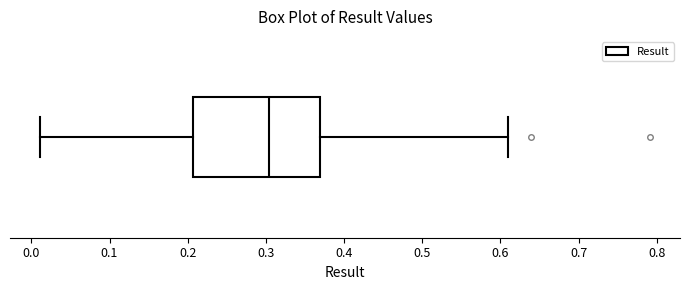

Read this box plot against the x-axis: the position of the median line, the range covered by the box, and the ends of both whiskers. The values are not printed on the chart, so give them approximately, as read against the axis.

median 0.30, box 0.21 to 0.37, whiskers 0.01 to 0.61